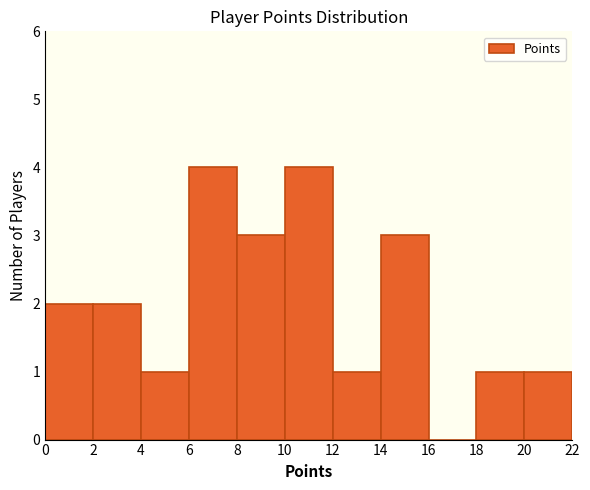

Reading left to right, transcribe this chart: for each bar, give the range it covers on the x-axis and its height. The values are not printed on the chart, so give them approximately, as read against the axis.

0 to 2: 2
2 to 4: 2
4 to 6: 1
6 to 8: 4
8 to 10: 3
10 to 12: 4
12 to 14: 1
14 to 16: 3
16 to 18: 0
18 to 20: 1
20 to 22: 1